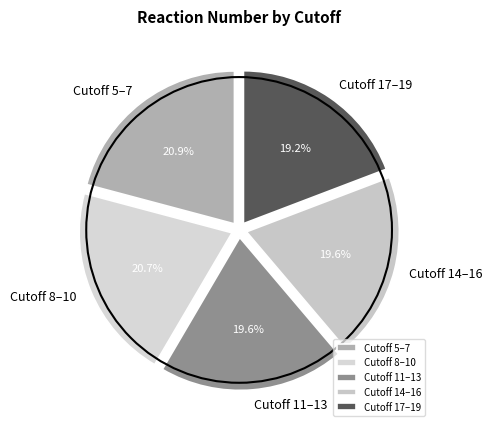

Approximately how many times larger is the value at Cutoff 8–10 compared to Cutoff 11–13?

1.1